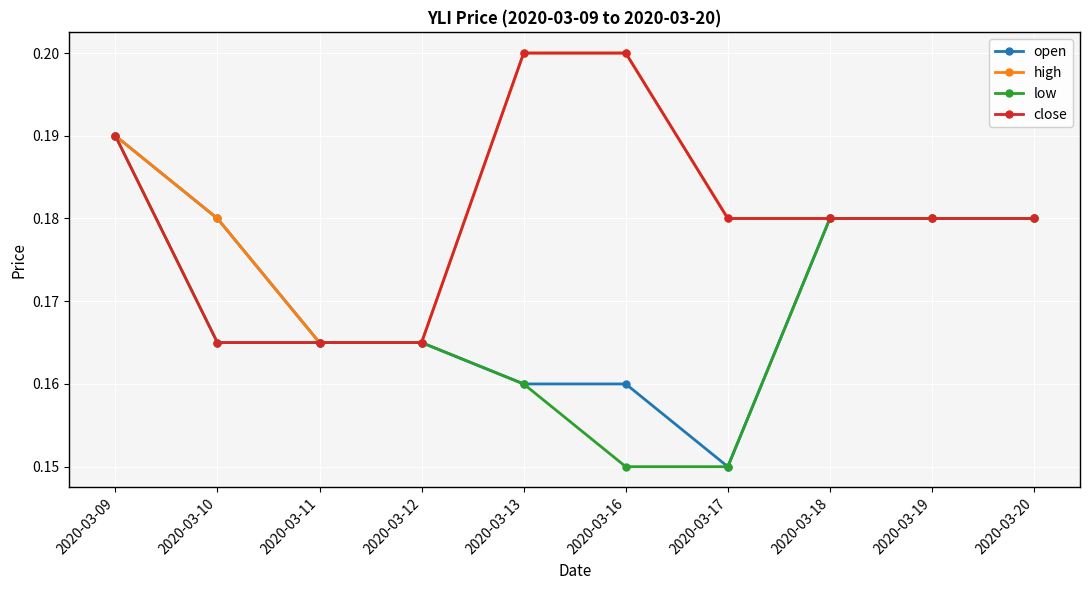

The open series shows 0.2 at 2020-03-17. True or false?

False